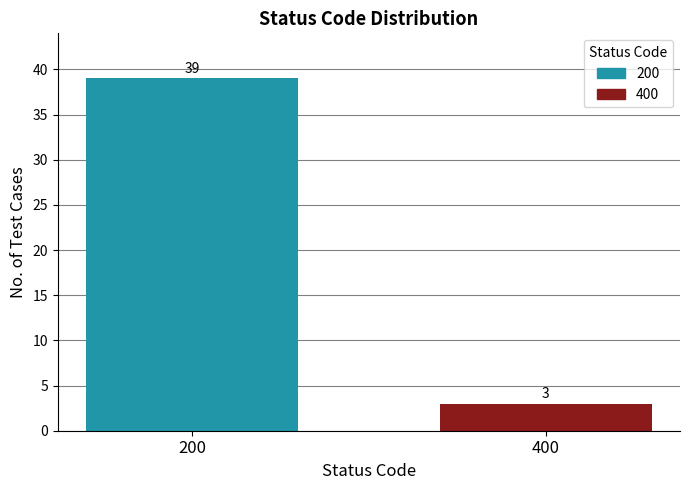

Reading left to right, transcribe all the data shown in this chart.

39	3